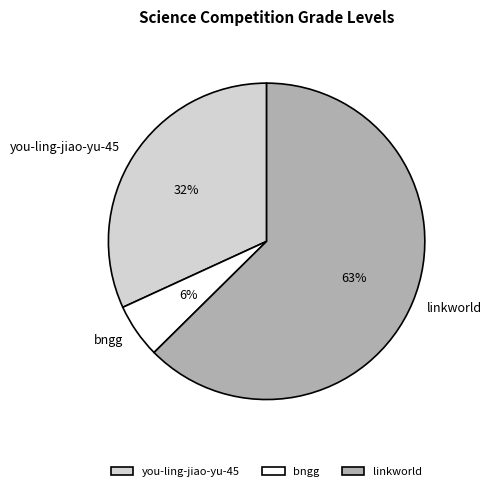

Do bngg and you-ling-jiao-yu-45 together represent more than half of the pie?

No